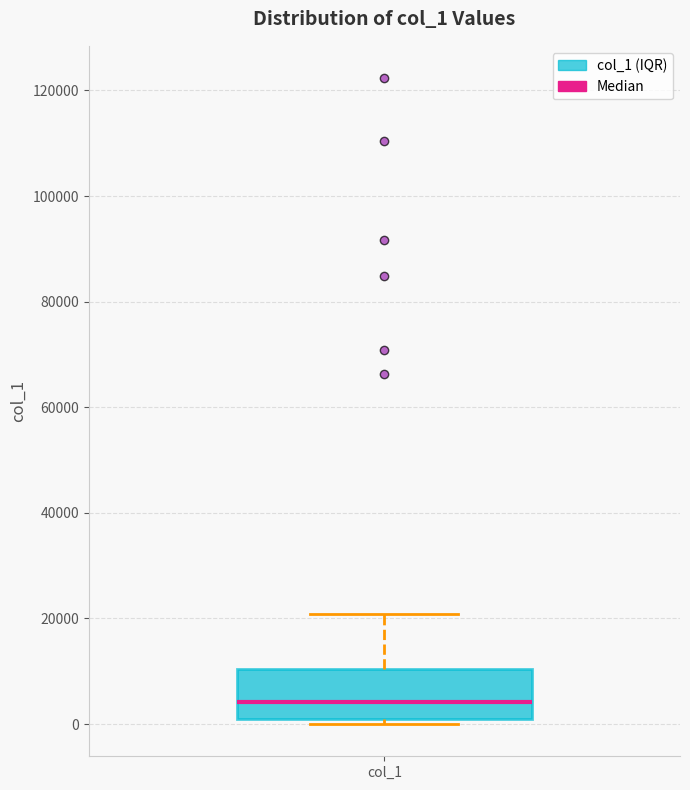

Where is the lower edge of the box for col_1 on the y-axis? The values are not printed on the chart, so give them approximately, as read against the axis.

2000